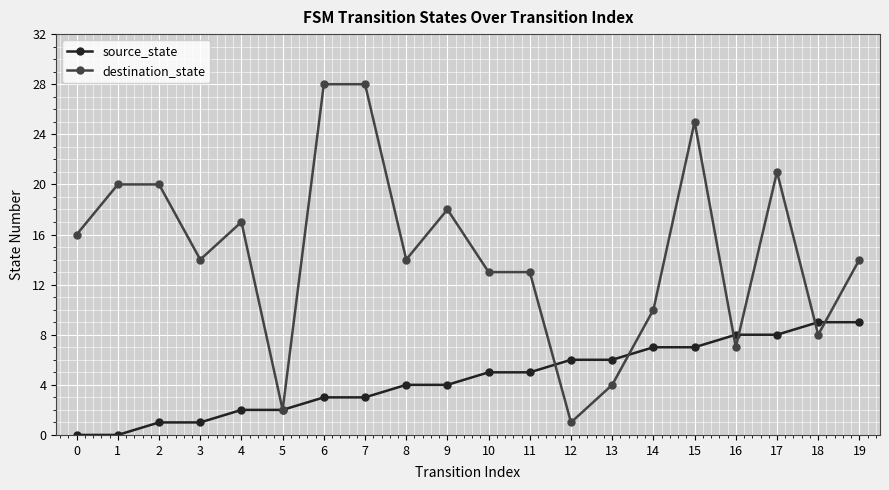

What are all the series names shown in the legend?

source_state, destination_state